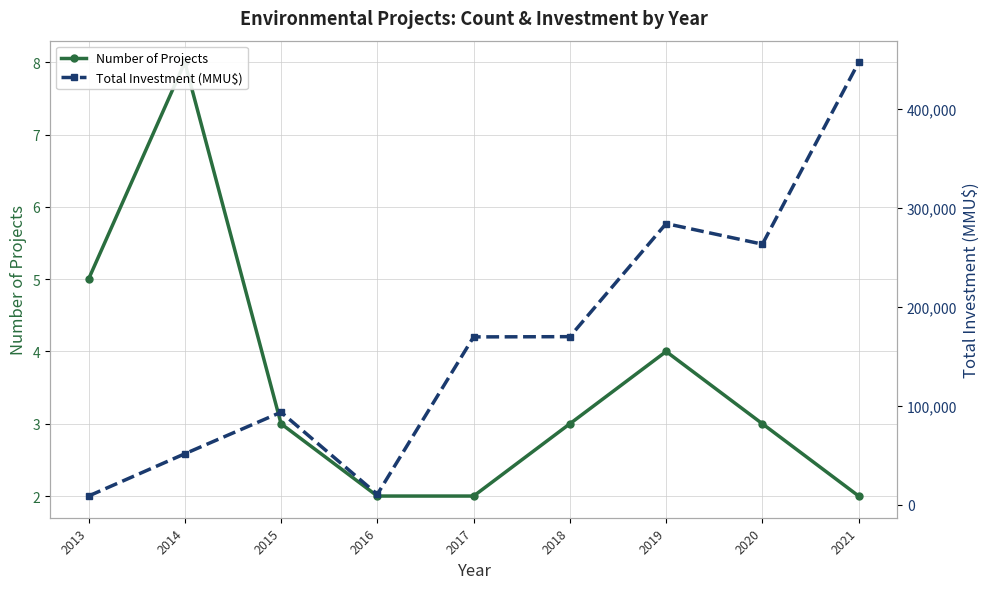

Reading left to right, list all the values displayed in this chart.

Number of Projects: 5	8	3	2	2	3	4	3	2
Total Investment (MMU$): 8750	51450	93451	10511	169526	169776	284000	263202	446900